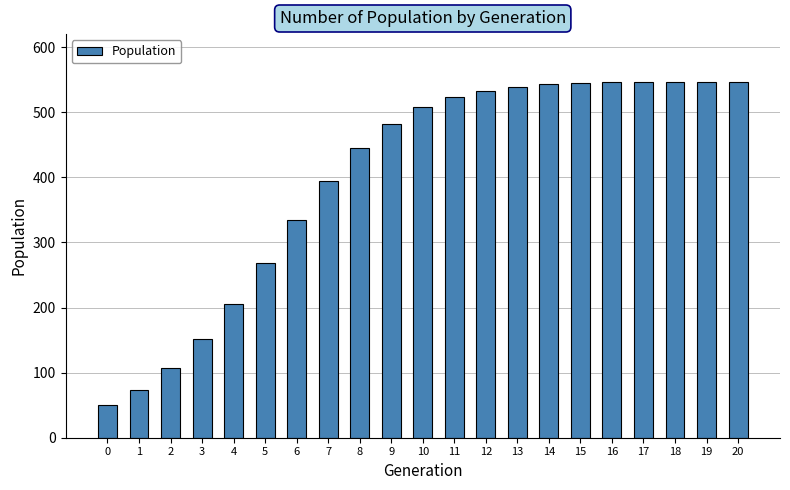

What is the value of the 13th bar from the left?

533.3